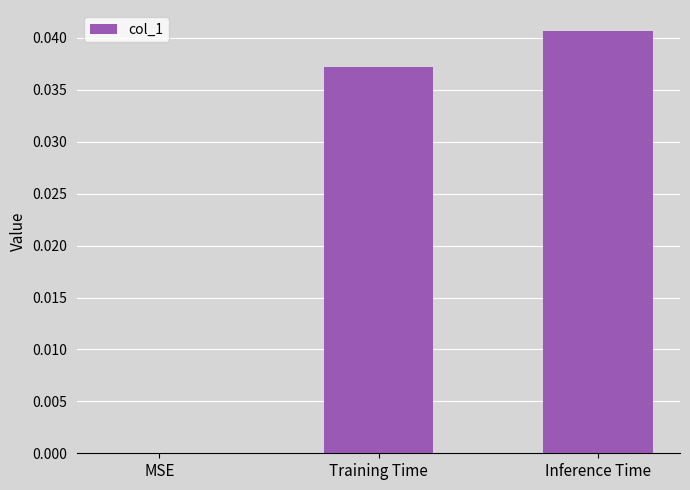

Which has a higher value, Training Time or Inference Time?

Inference Time